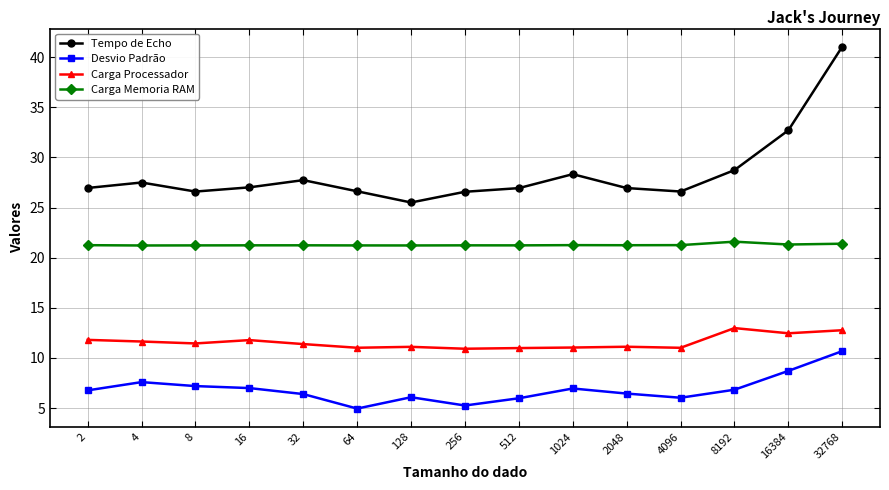

Rank the series at 16 from lowest to highest value.

Desvio Padrão, Carga Processador, Carga Memoria RAM, Tempo de Echo